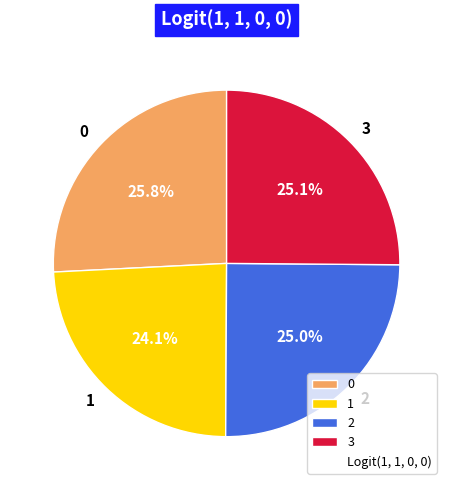

To the nearest percent, what percentage of the pie is 2?

25%